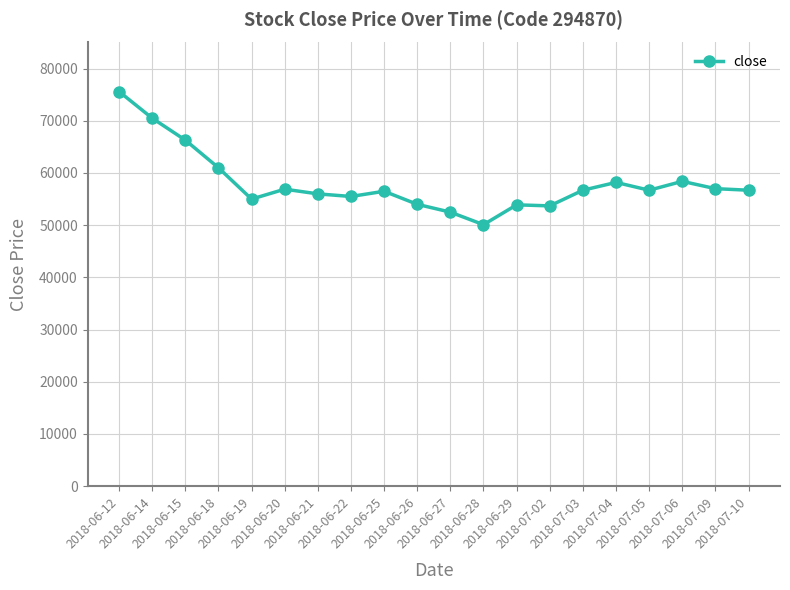

What is the difference between the maximum and minimum values?

25500